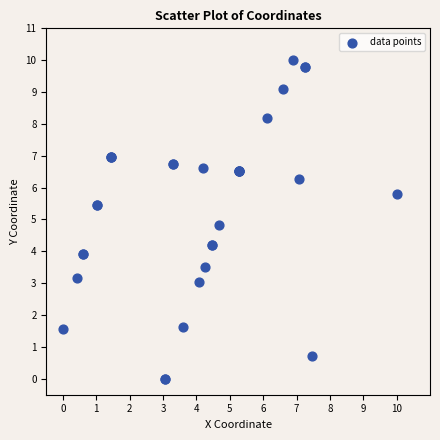

What Y value in the scatter plot is closest to 5?

4.8